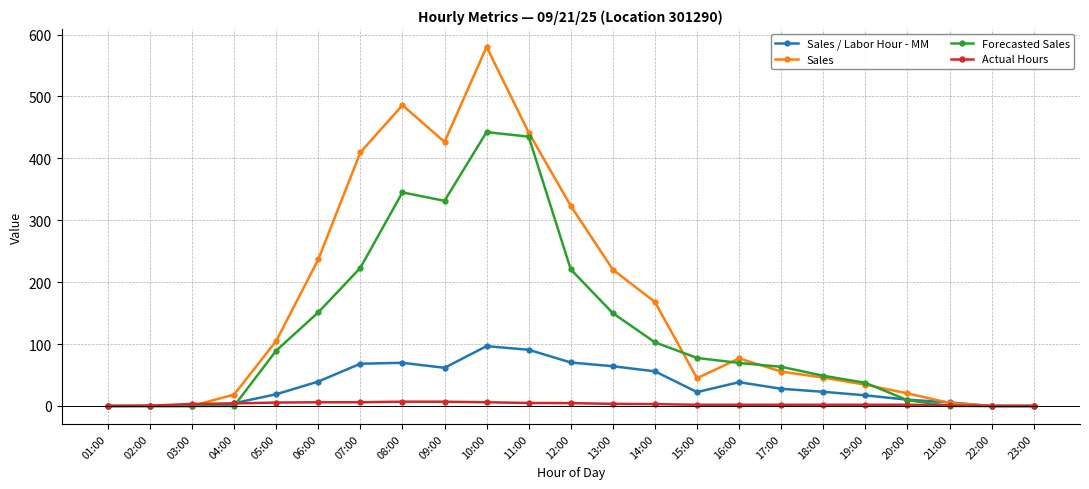

List the series in order of their overall mean, lowest first.

Actual Hours, Sales / Labor Hour - MM, Forecasted Sales, Sales